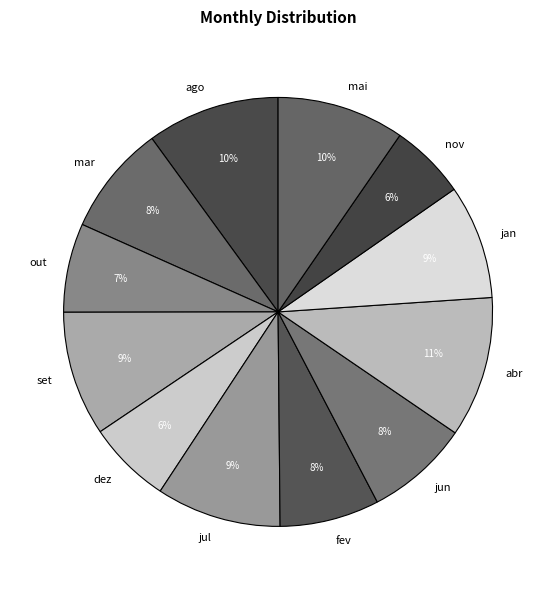

Is set the majority of the pie?

No